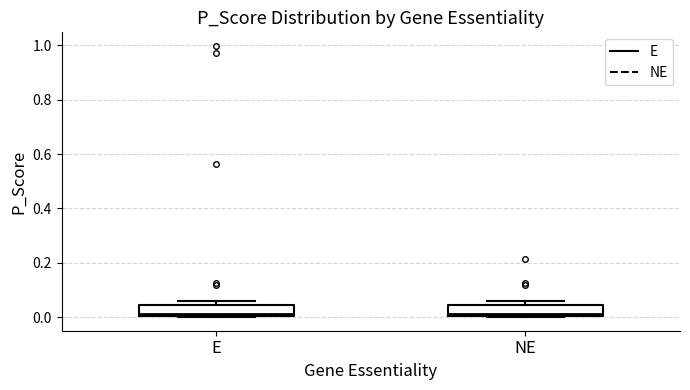

Where is the upper edge of the box for NE on the y-axis? The values are not printed on the chart, so give them approximately, as read against the axis.

0.04